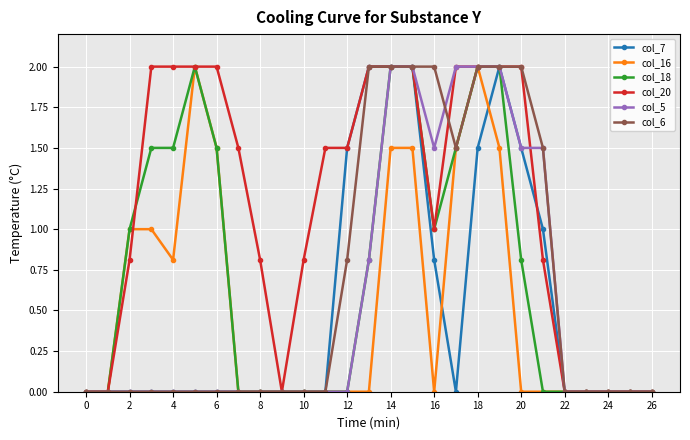

Which series has the largest total across all categories?

col_20